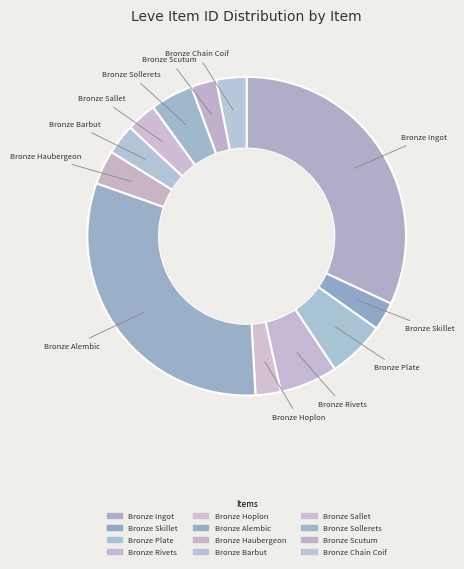

How many segments does this pie chart have?

12